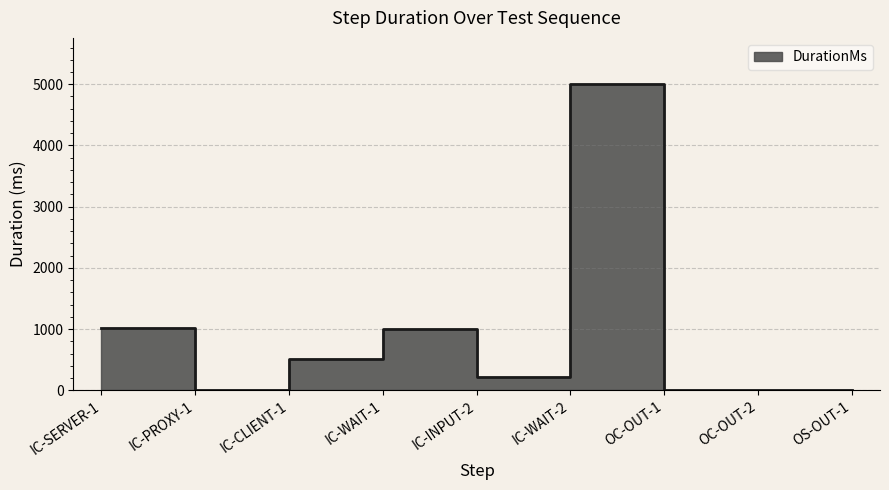

Is it true that the value at IC-WAIT-2 is 5006.2?

True